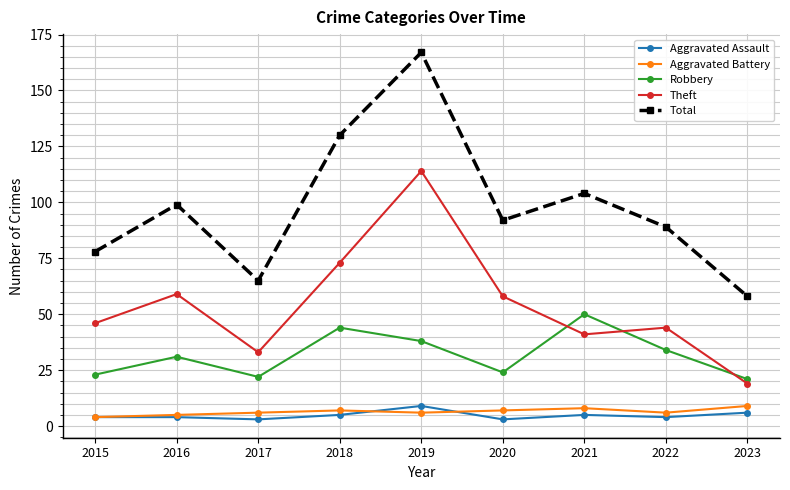

What is the value of the Theft point at the 6th from the left?

58